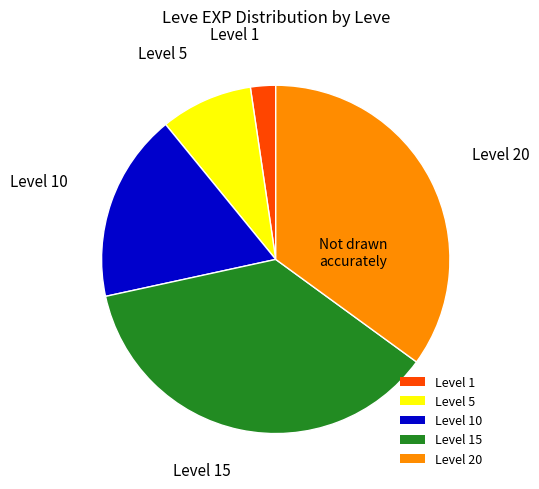

True or false: Level 15 accounts for 37% of the total.

True